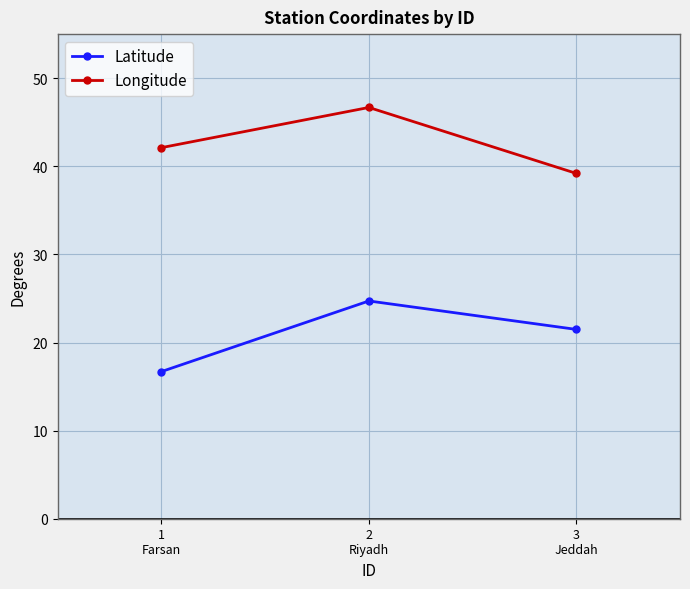

List the series in order of their peak value, lowest first.

Latitude, Longitude